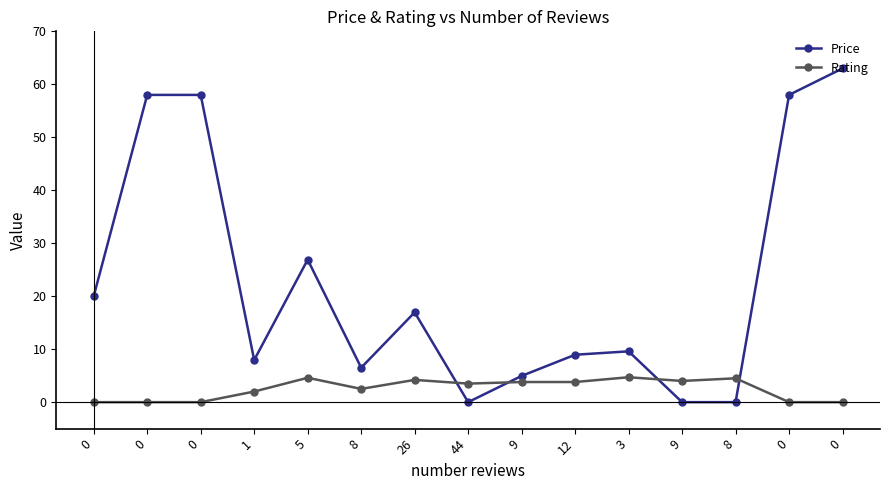

True or false: Price has a value of 10.1 at 8.

False